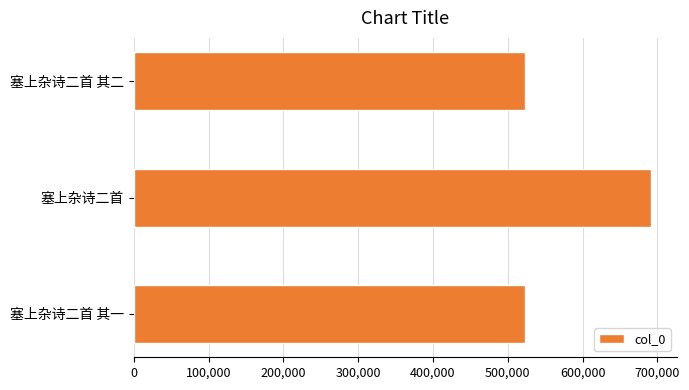

What is the average value?

579226